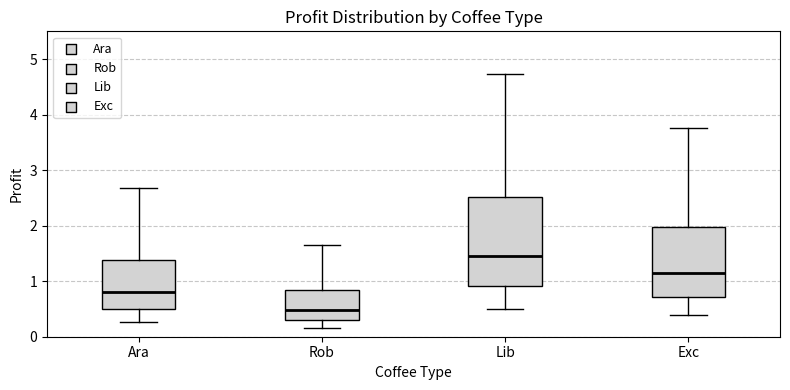

Reading left to right, read every box against the y-axis: the position of its median line, the range the box covers, and the ends of its whiskers. The values are not printed on the chart, so give them approximately, as read against the axis.

Ara: median 0.8, box 0.5 to 1.4, whiskers 0.3 to 2.7
Rob: median 0.5, box 0.3 to 0.8, whiskers 0.2 to 1.6
Lib: median 1.5, box 0.9 to 2.5, whiskers 0.5 to 4.7
Exc: median 1.1, box 0.7 to 2.0, whiskers 0.4 to 3.8